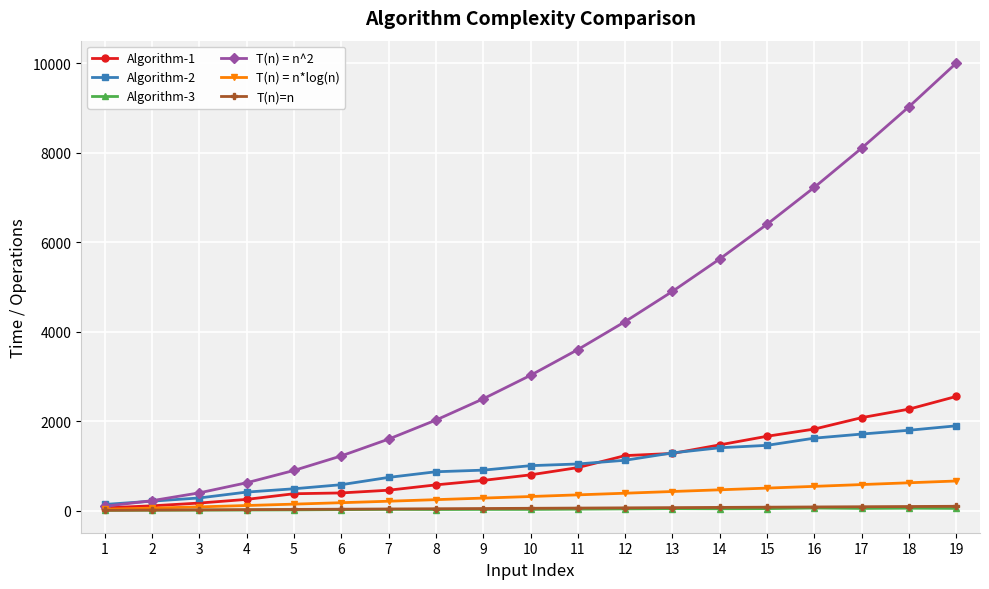

The value of Algorithm-1 at 16 is 3248. True or false?

False